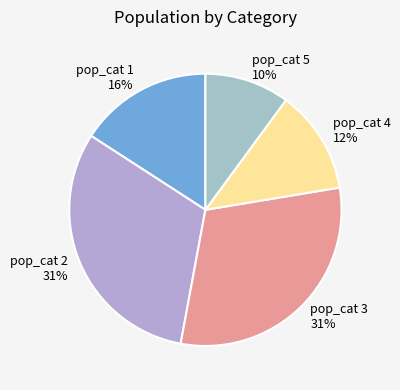

What is the smallest slice in the pie chart?

pop_cat 5